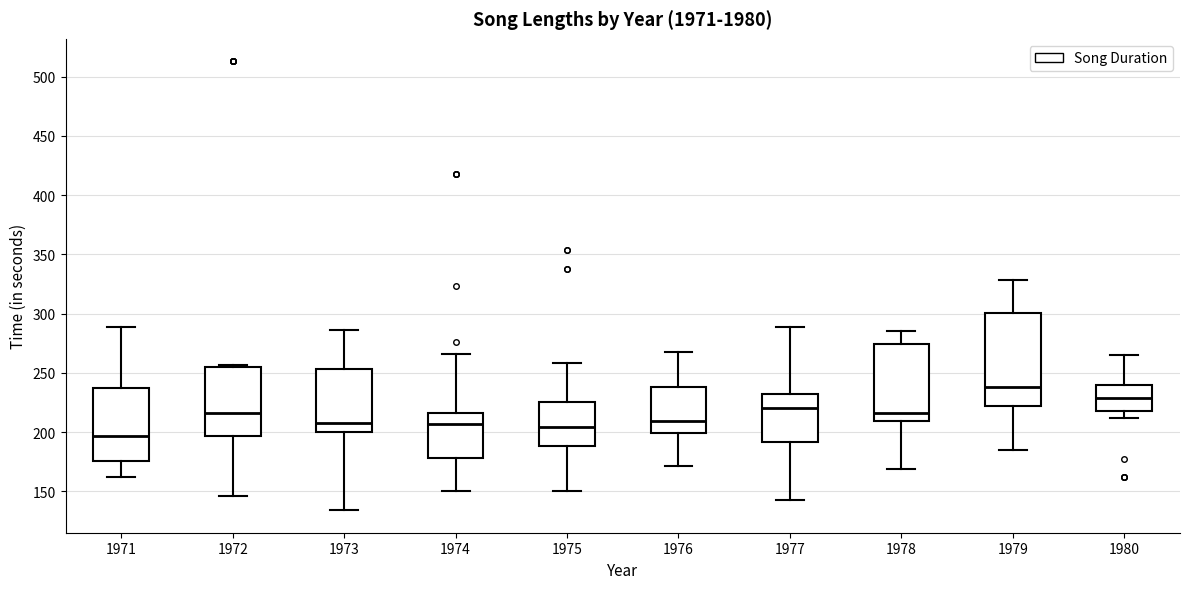

Where is the upper edge of the box at x = 1974 on the y-axis? The values are not printed on the chart, so give them approximately, as read against the axis.

215